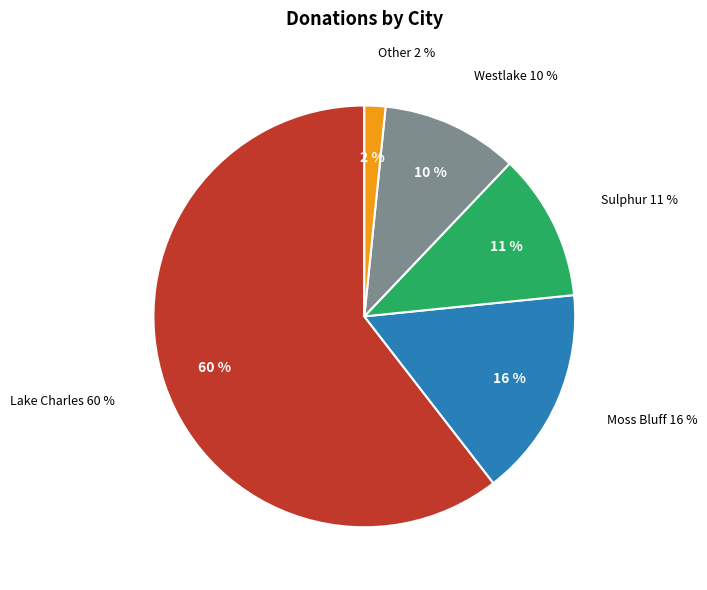

Between Westlake and Other, which is larger?

Westlake